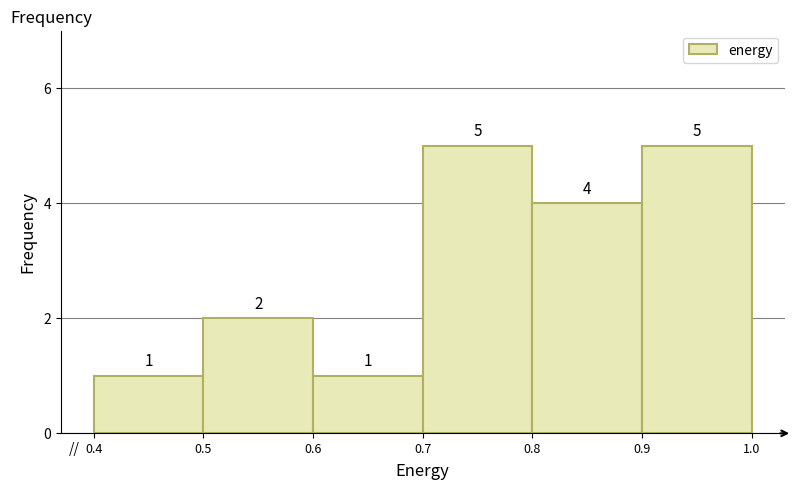

Reading left to right, transcribe this chart: for each bar, give the range it covers on the x-axis and its height.

0.4 to 0.5: 1
0.5 to 0.6: 2
0.6 to 0.7: 1
0.7 to 0.8: 5
0.8 to 0.9: 4
0.9 to 1.0: 5